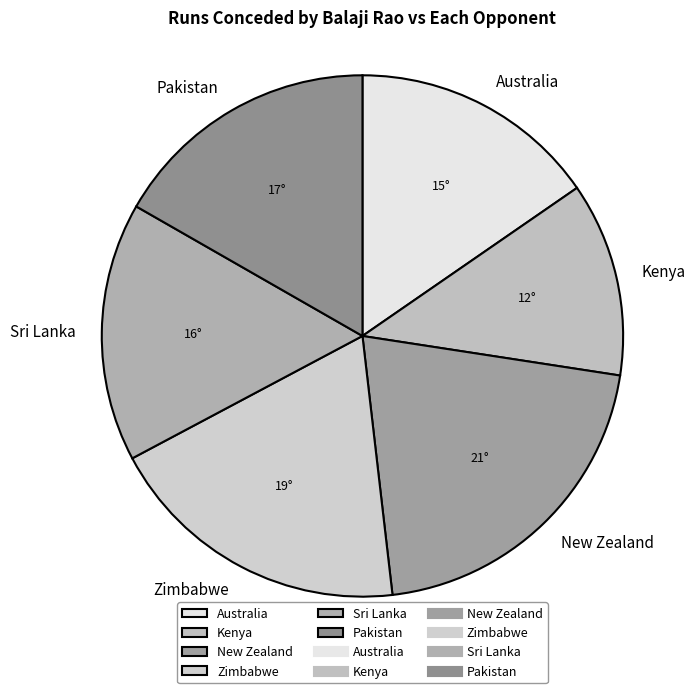

Which category has the smallest portion of the pie?

Kenya